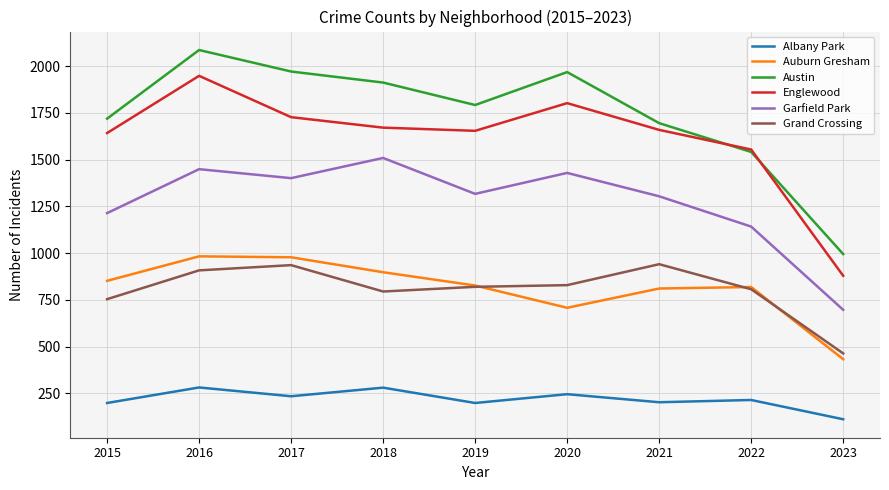

How many values in the Austin series are below 1792?

4